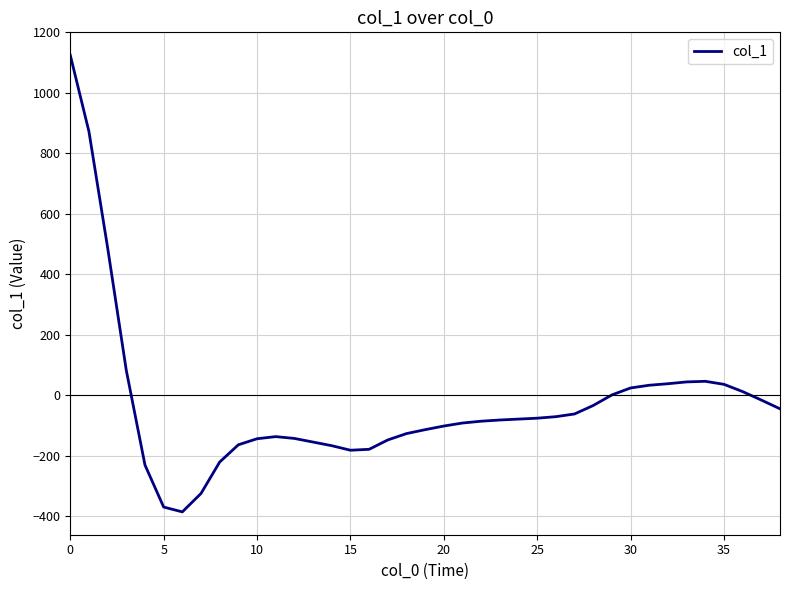

Count the number of values greater than -82.

19